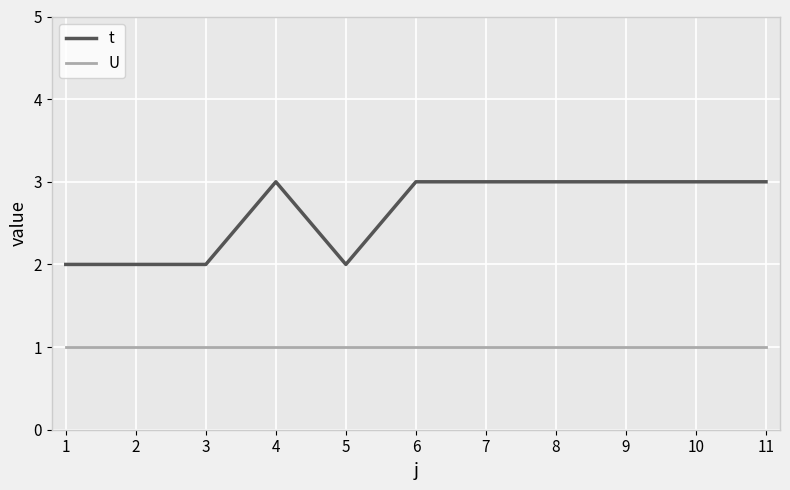

True or false: U and t cross at least once.

False